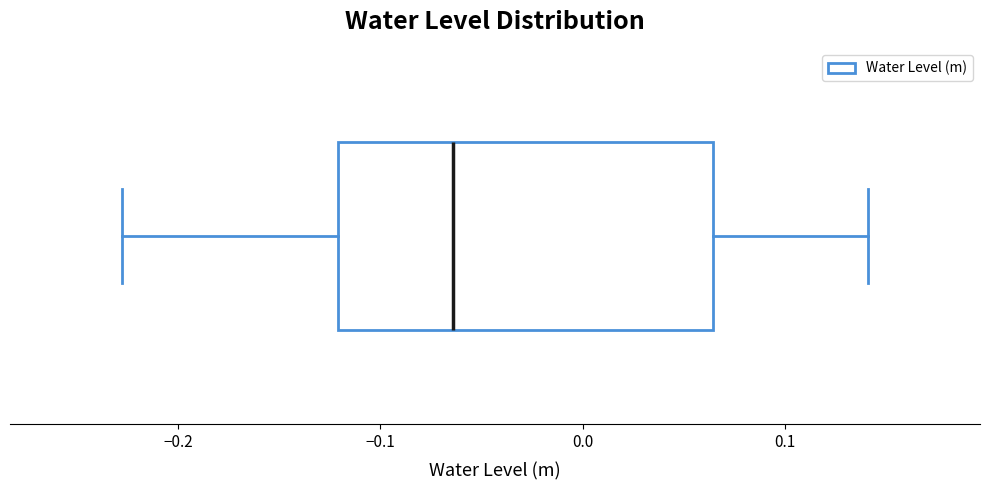

Where does the left whisker of the box end on the x-axis? The values are not printed on the chart, so give them approximately, as read against the axis.

-0.23